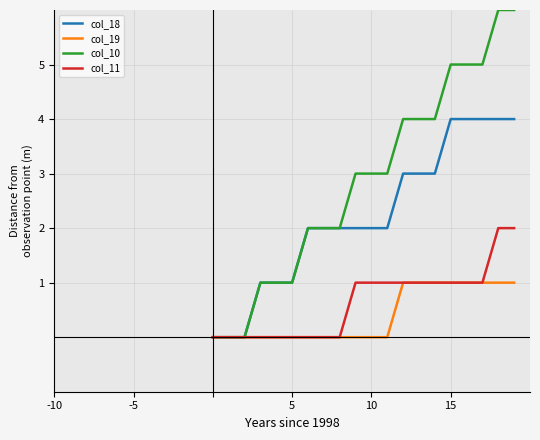

What is the maximum value shown in the chart?

6